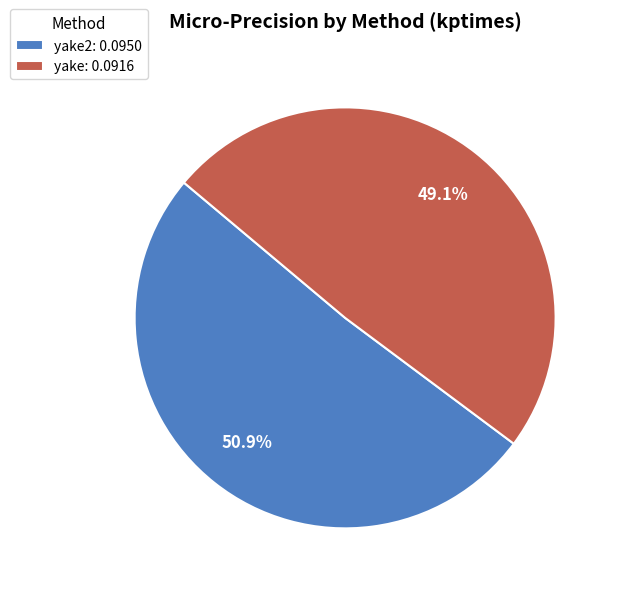

Between yake2: 0.0950 and yake: 0.0916, which is larger?

yake2: 0.0950